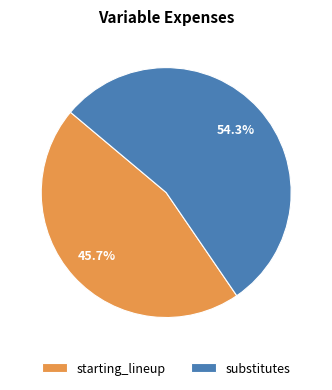

Rank the categories by value from lowest to highest.

starting_lineup, substitutes